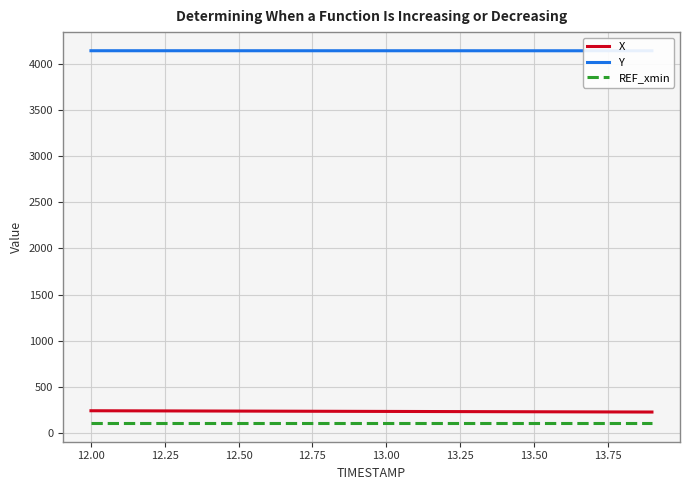

What is the maximum value for REF_xmin?

109.4